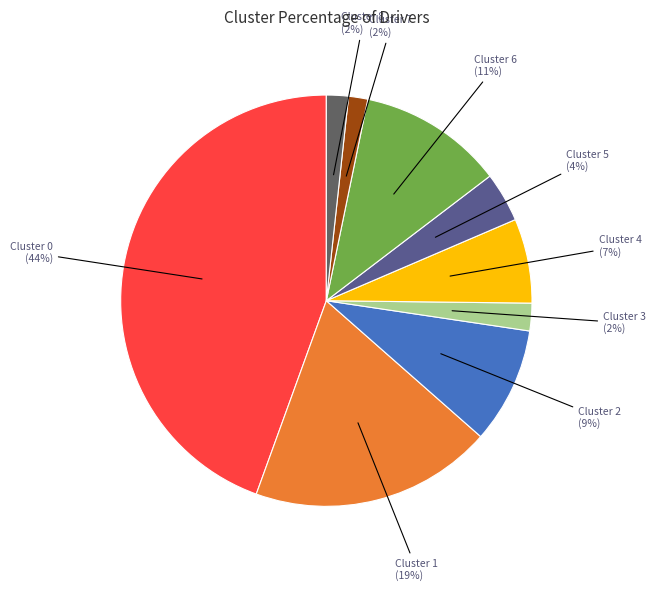

Is there a majority slice in this chart?

No